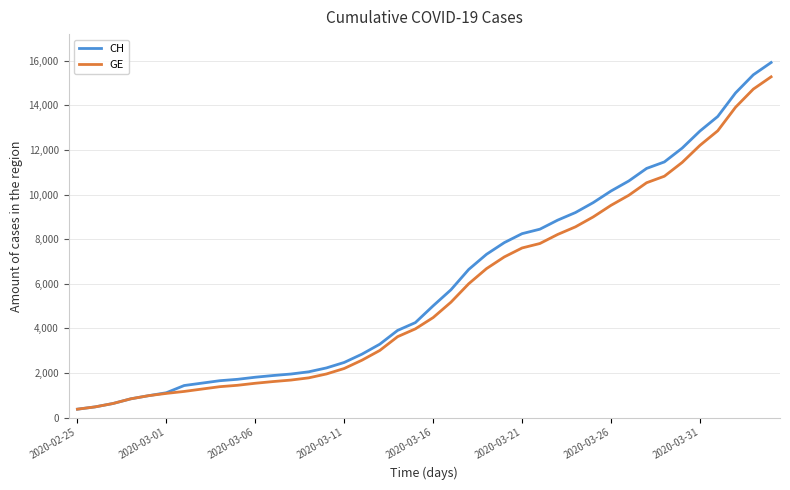

Which series has the largest total across all categories?

CH